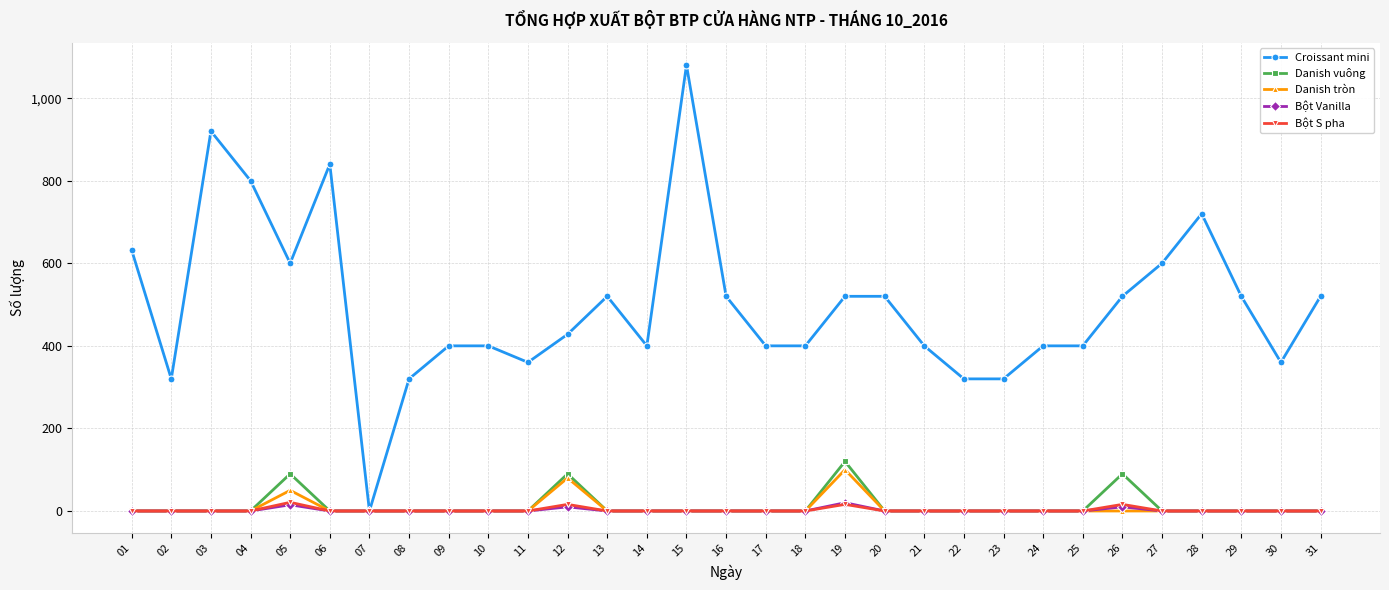

Does the chart have visible grid lines?

Yes